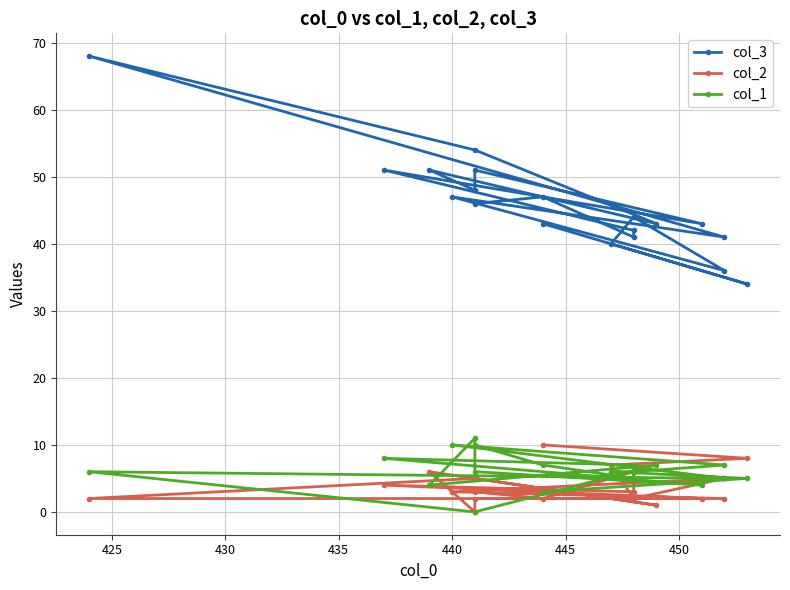

What is the highest value of the col_1 series?

11